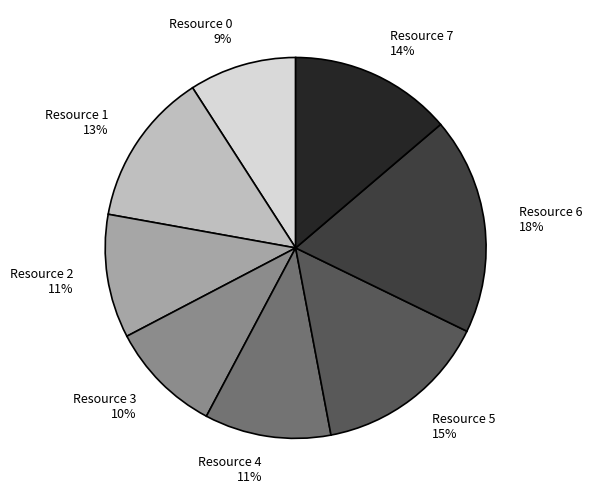

Count the number of slices in the pie.

8